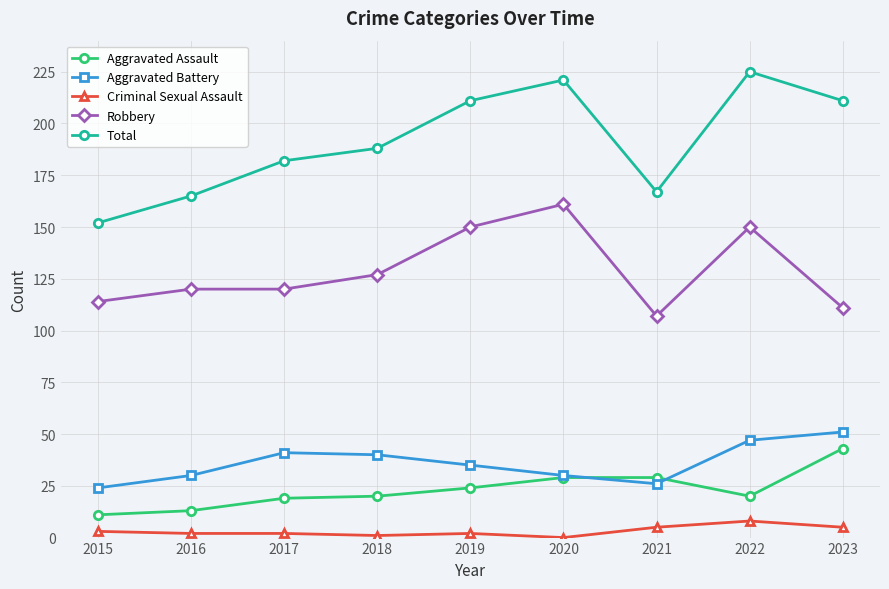

How many values in the Total series are below 188?

4